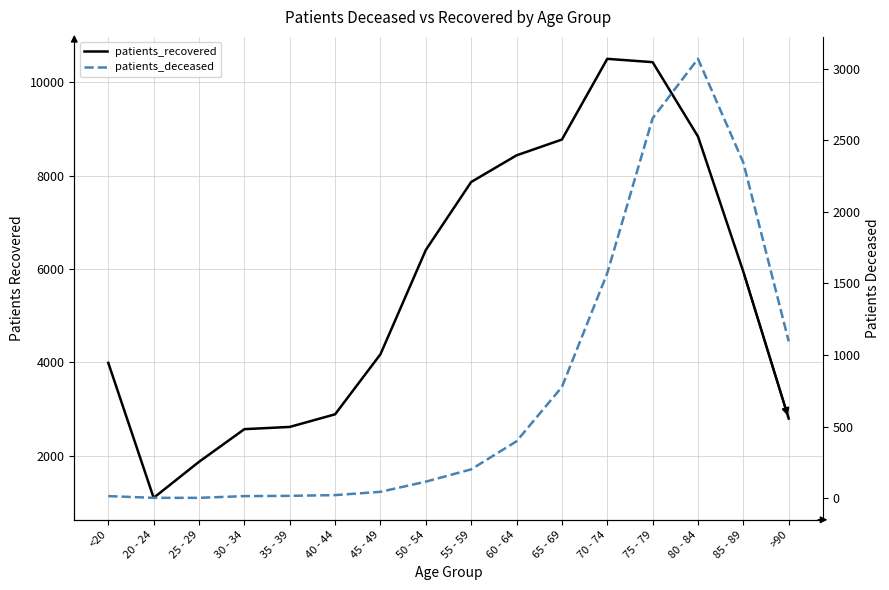

What are all the series names shown in the legend?

patients_recovered, patients_deceased